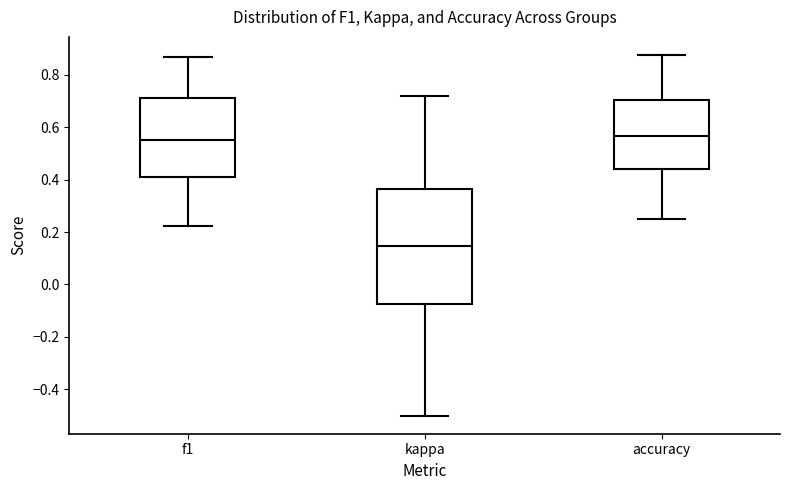

Reading left to right, transcribe this box plot: for each box, give where its median line is, the range the box spans, and where its two whiskers end, as read against the y-axis. The values are not printed on the chart, so give them approximately, as read against the axis.

f1: median 0.56, box 0.40 to 0.72, whiskers 0.22 to 0.86
kappa: median 0.14, box -0.08 to 0.36, whiskers -0.50 to 0.72
accuracy: median 0.56, box 0.44 to 0.70, whiskers 0.26 to 0.88